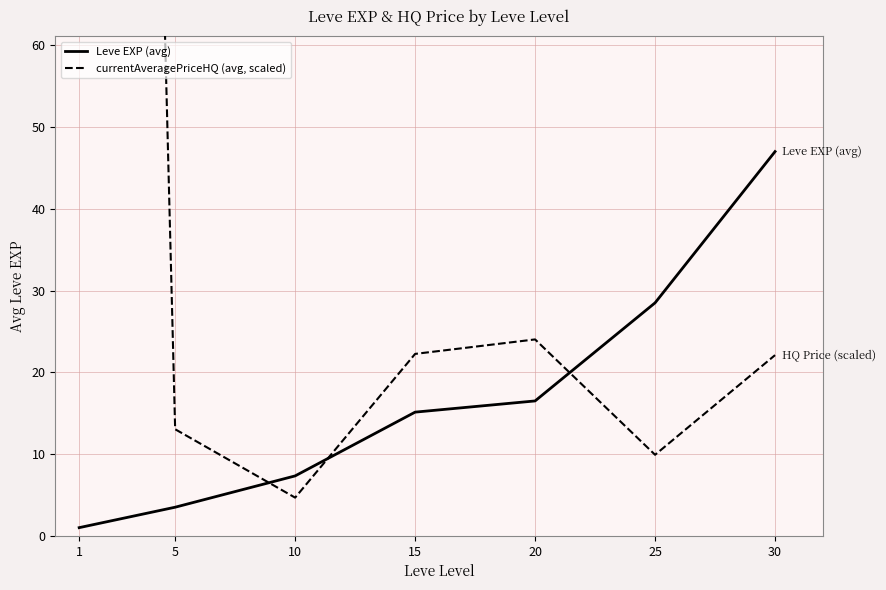

Reading right to left, extract all data points from this chart.

Leve EXP (avg): 30=47.0	25=28.5	20=16.5	15=15.1	10=7.3	5=3.5	1=1.0
currentAveragePriceHQ (avg, scaled): 30=22.1	25=9.9	20=24.0	15=22.3	10=4.7	5=13.0	1=470.0